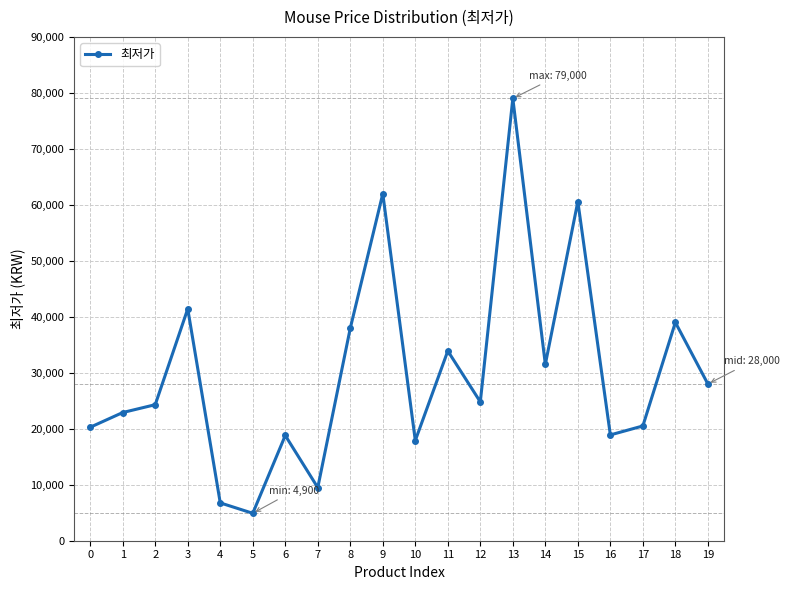

What is the value of the 4th point from the left?

41420